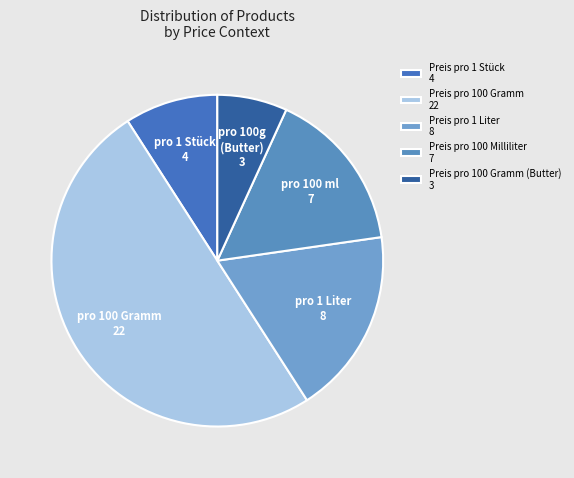

How many segments does this pie chart have?

5